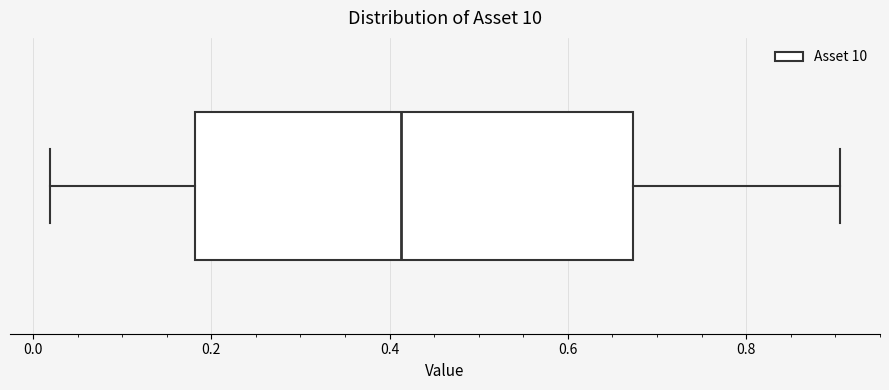

Transcribe this box plot: give where the median line is, the range the box spans, and where the two whiskers end, as read against the x-axis. The values are not printed on the chart, so give them approximately, as read against the axis.

median 0.42, box 0.18 to 0.68, whiskers 0.02 to 0.90